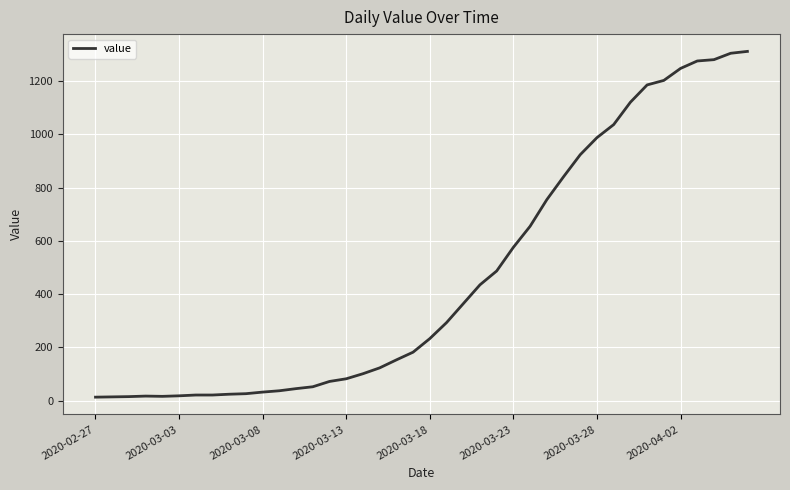

What is the maximum value shown in the chart?

1312